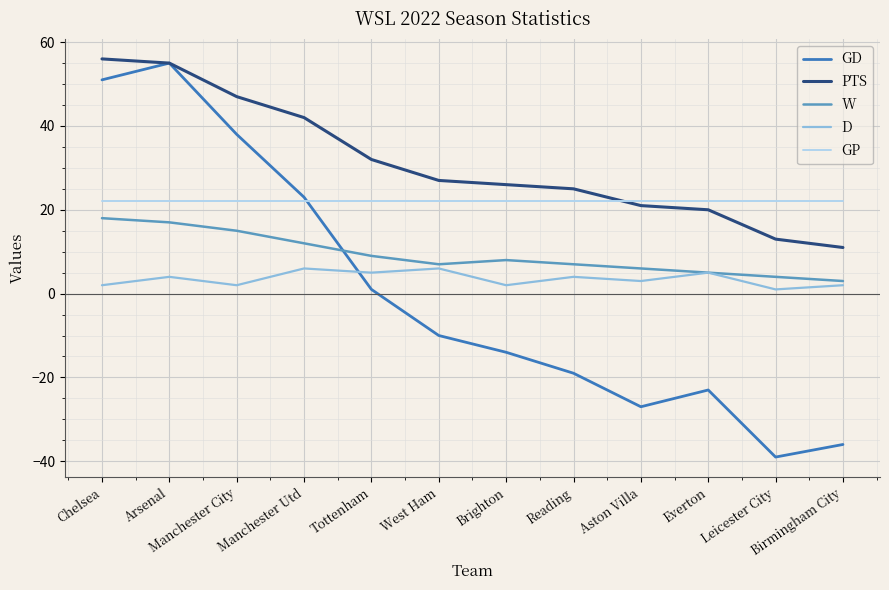

The PTS series shows 58 at Manchester Utd. True or false?

False